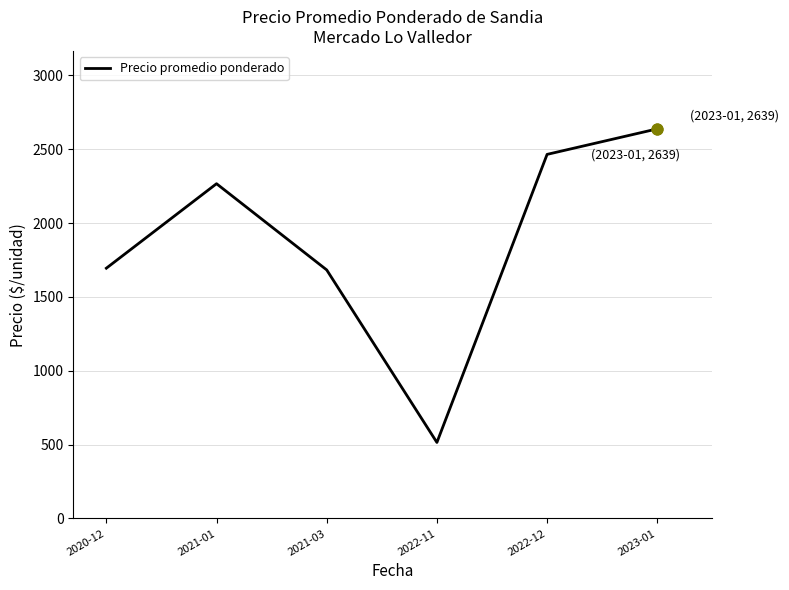

What is the change in value from 2021-03 to 2022-12?

+782.4